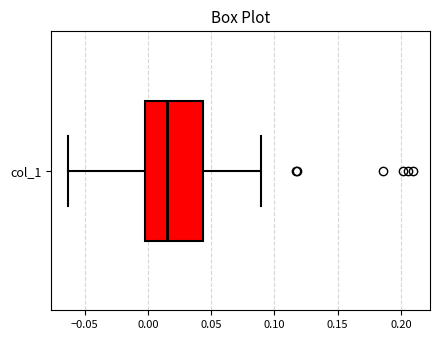

Transcribe this box plot: give where the median line is, the range the box spans, and where the two whiskers end, as read against the x-axis. The values are not printed on the chart, so give them approximately, as read against the axis.

median 0.015, box 0.000 to 0.045, whiskers -0.065 to 0.090